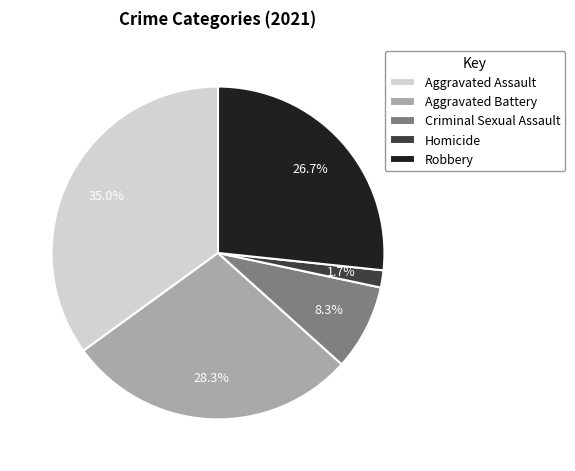

Rank the categories by value from highest to lowest.

Aggravated Assault, Aggravated Battery, Robbery, Criminal Sexual Assault, Homicide